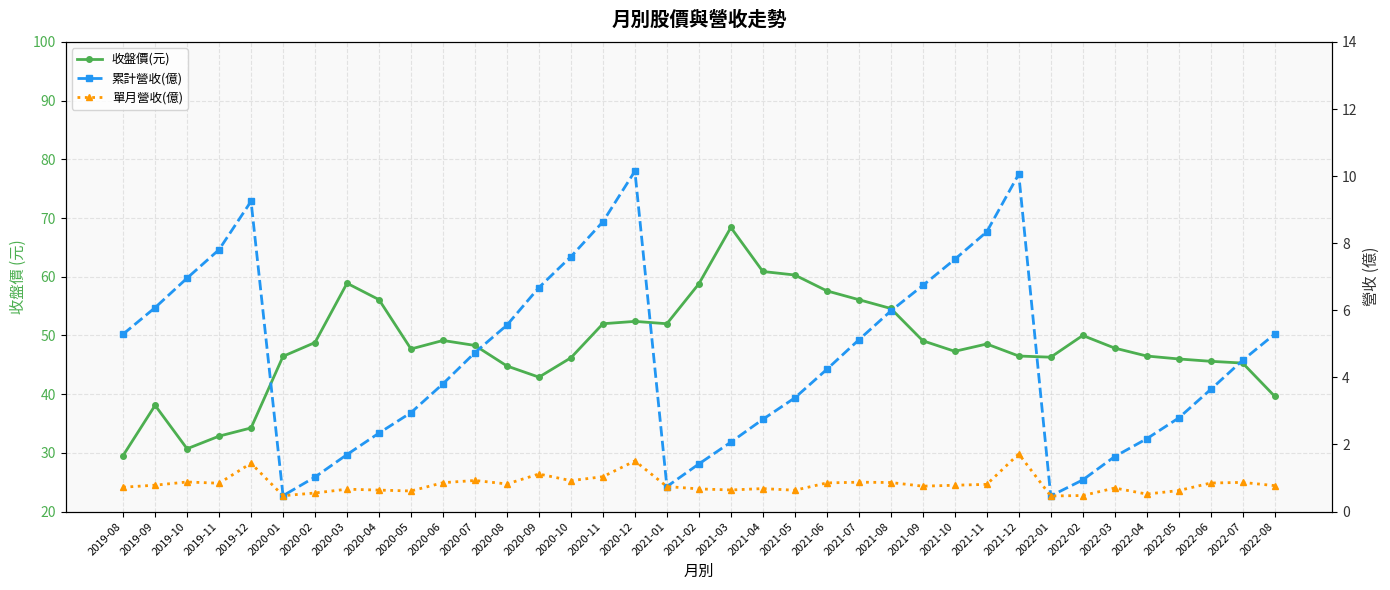

Between 2021-03 and 2022-01, which series saw the biggest shift?

收盤價(元)